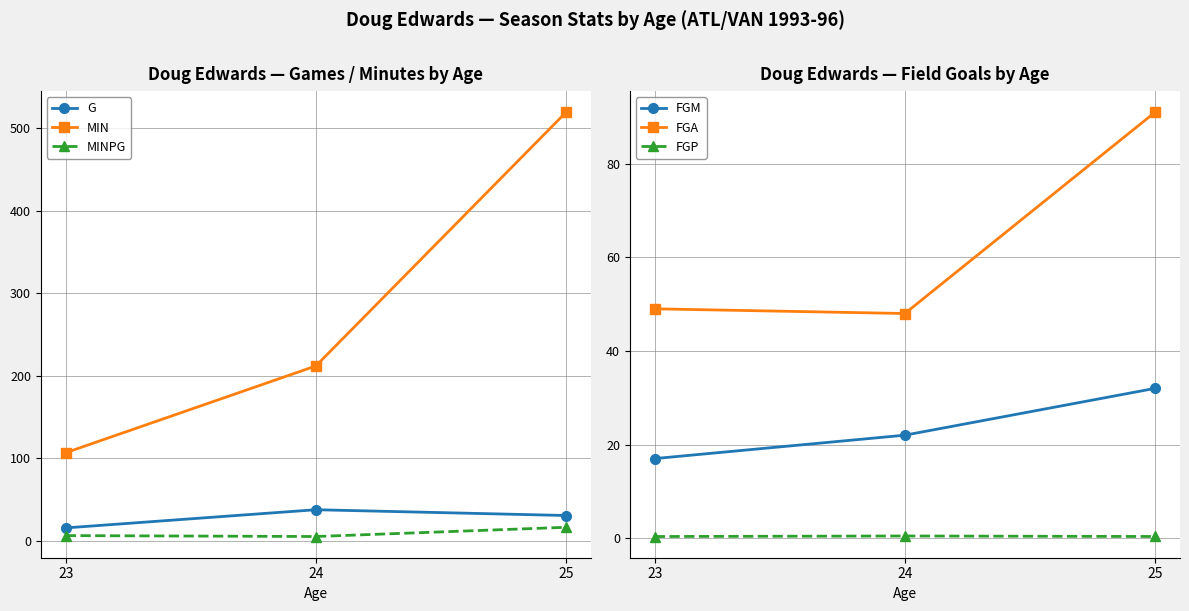

Which series changed the most between 24 and 25?

MIN